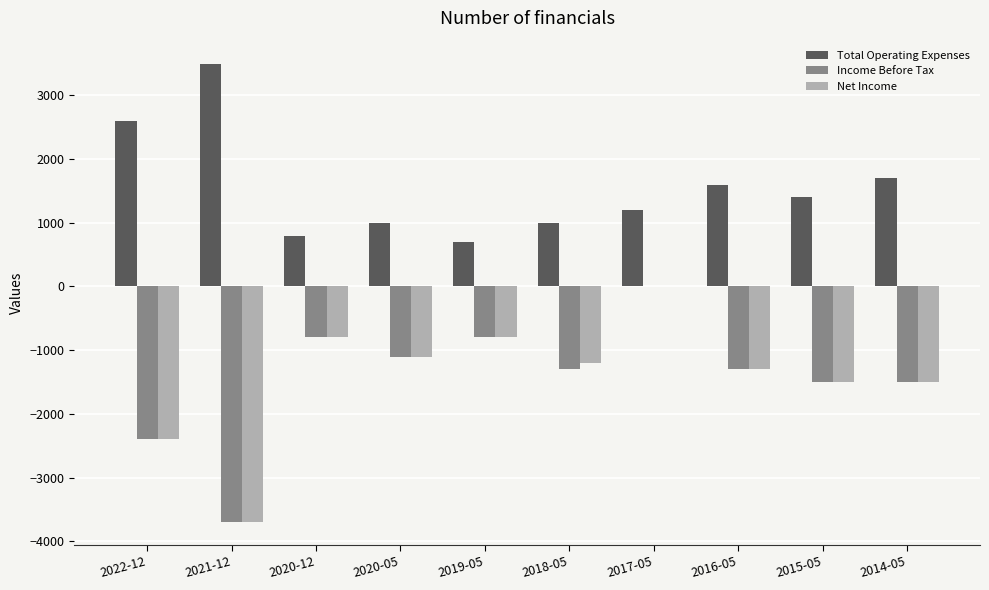

What is the sum of all Net Income values?

-14300